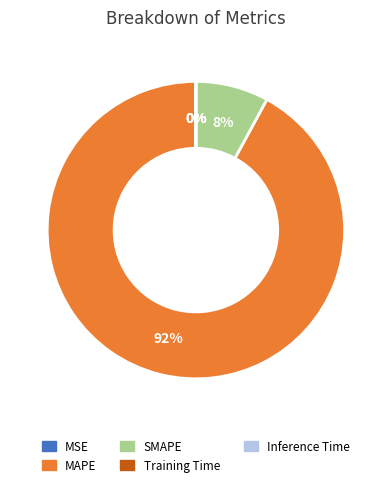

To the nearest percent, what is the difference between the largest and smallest slice percentages?

92%